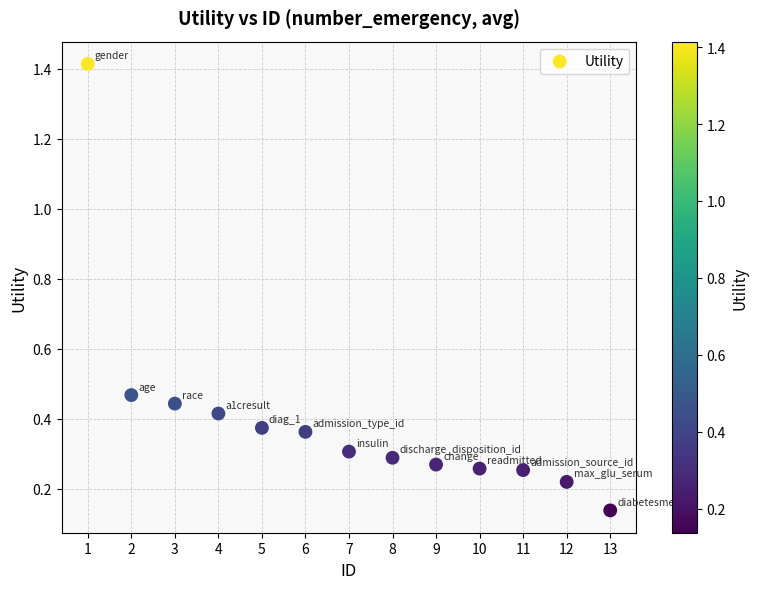

What is the range of X values (max minus min)?

12.0